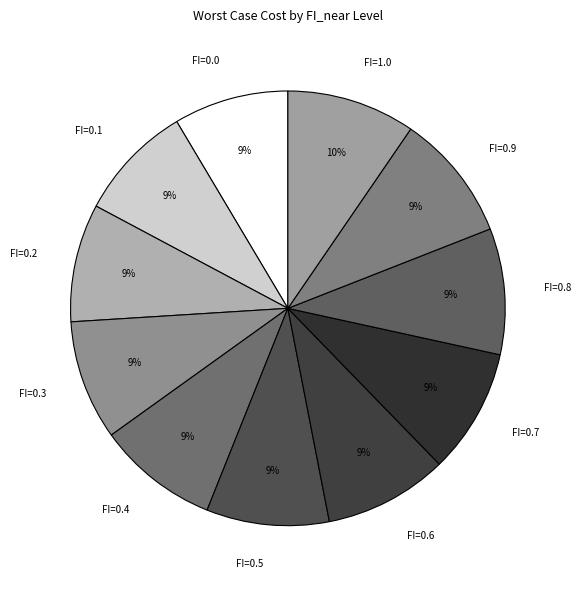

What percentage is the FI=0.8 slice, to the nearest percent?

9%